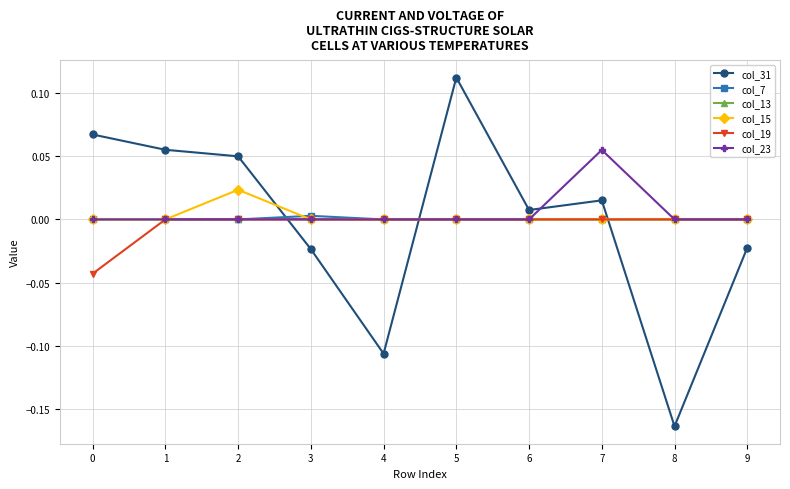

Is it true that col_13 equals 0.0 at 6?

True